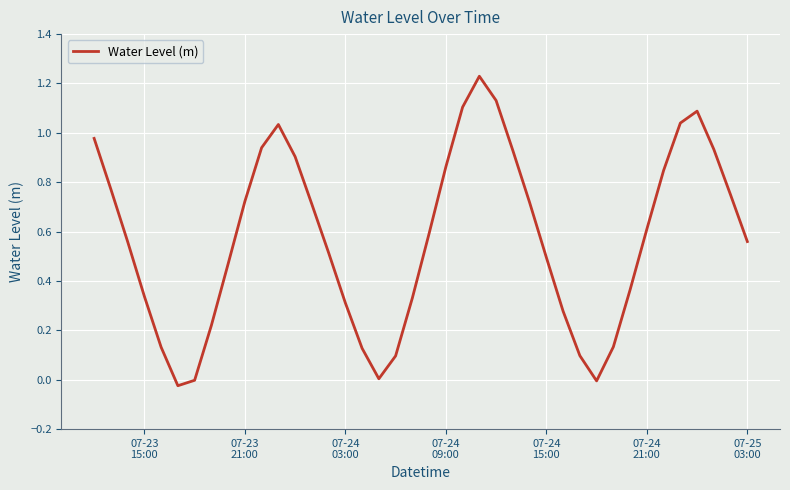

What is the difference between the maximum and minimum values?

1.3